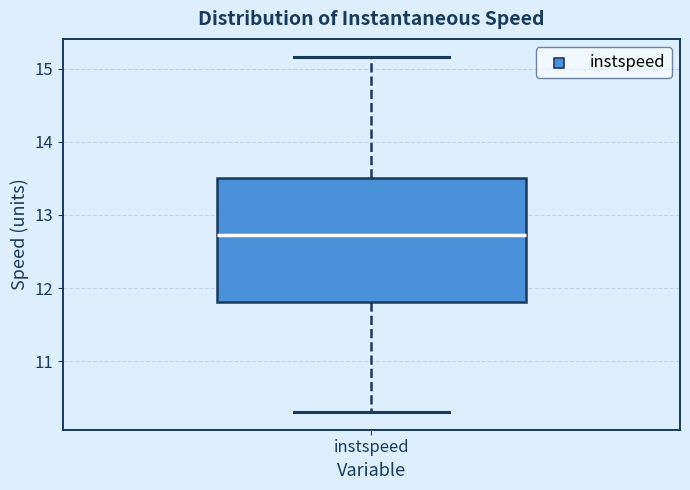

Transcribe this box plot: give where the median line is, the range the box spans, and where the two whiskers end, as read against the y-axis. The values are not printed on the chart, so give them approximately, as read against the axis.

median 12.7, box 11.8 to 13.5, whiskers 10.3 to 15.2